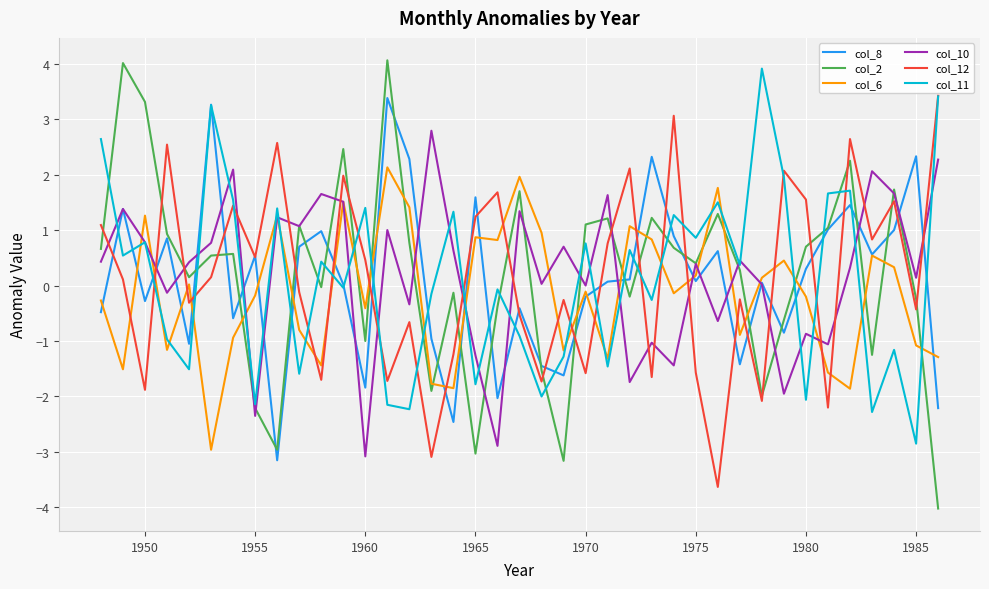

Which series has the largest range (max minus min)?

col_2